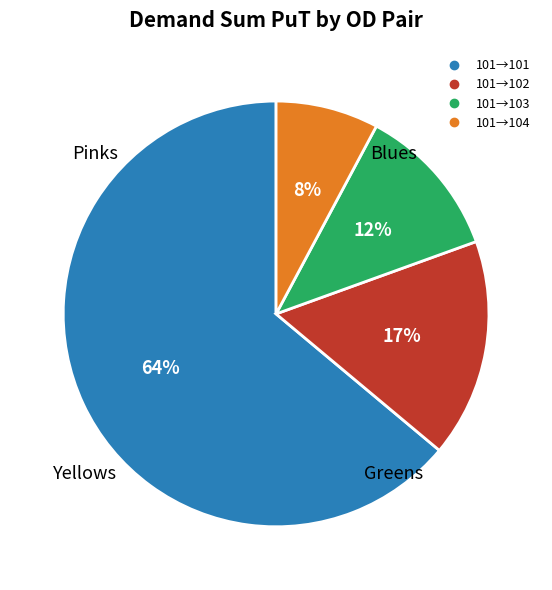

Is there a majority slice in this chart?

Yes